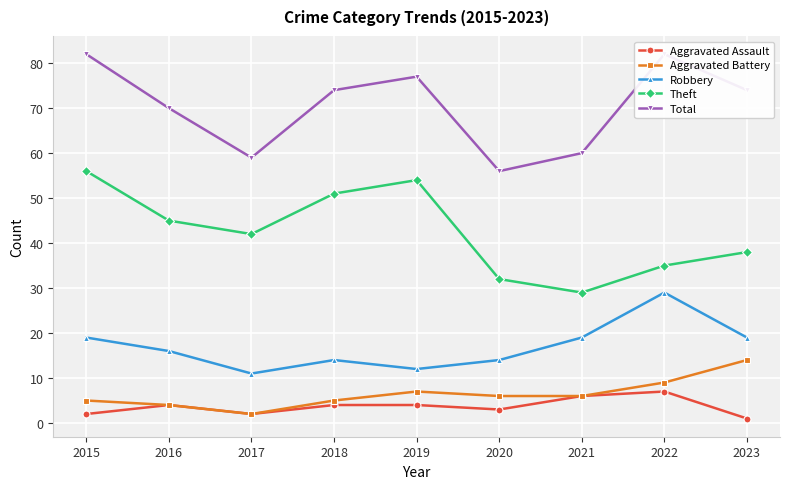

Between 2020 and 2021, which is larger?

2021